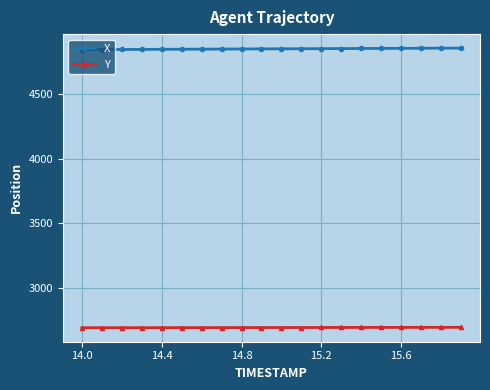

What is the average value of the X series?

4846.1